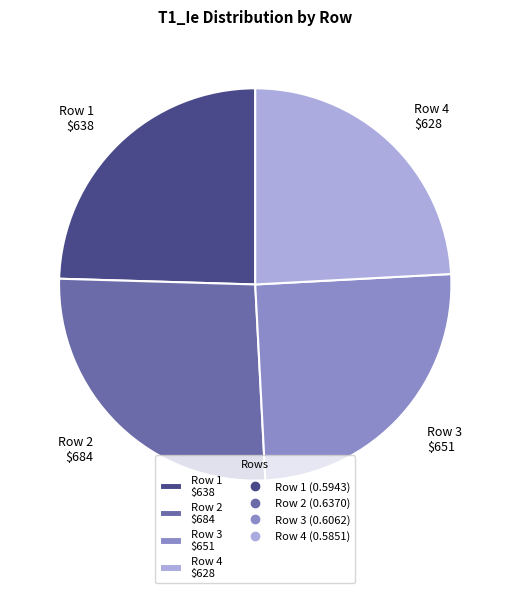

True or false: Row 2 $684 accounts for 17% of the total.

False